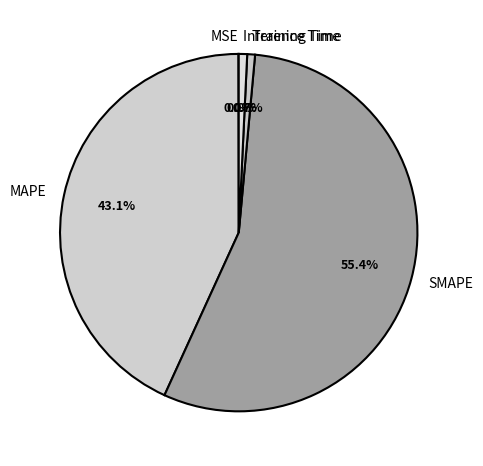

Which slice is the largest?

SMAPE